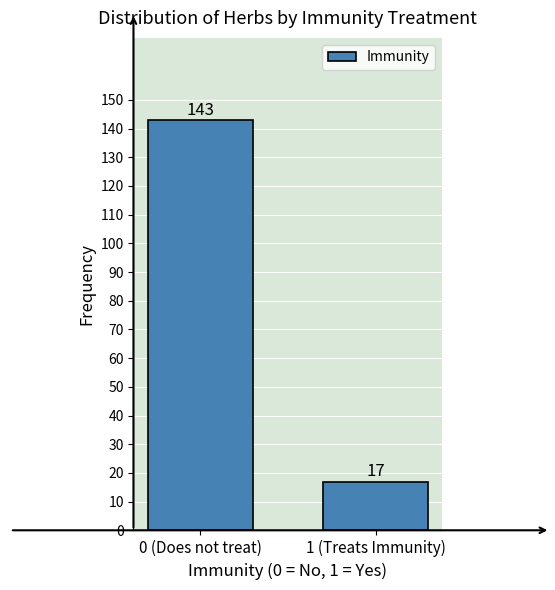

Reading left to right, transcribe all the data shown in this chart.

143	17